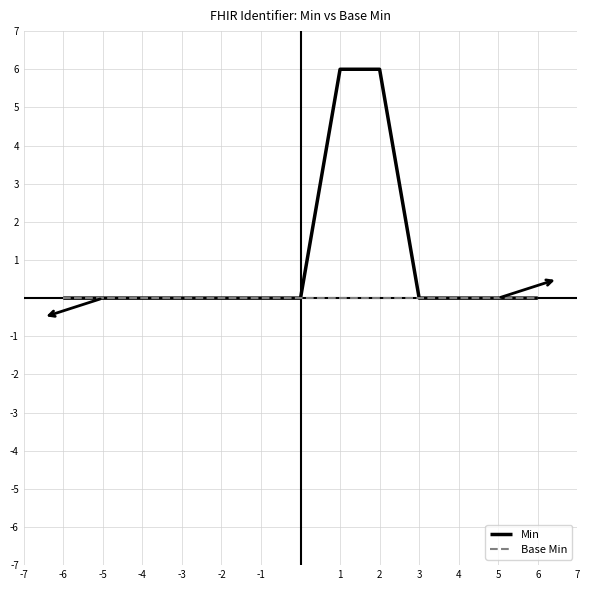

Rank the series by their average value, from highest to lowest.

Min, Base Min